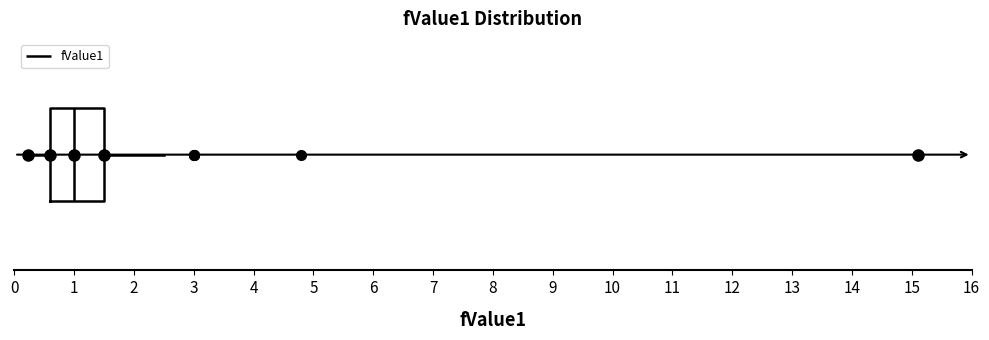

Transcribe this box plot: give where the median line is, the range the box spans, and where the two whiskers end, as read against the x-axis. The values are not printed on the chart, so give them approximately, as read against the axis.

median 1.0, box 0.6 to 1.5, whiskers 0.2 to 2.5